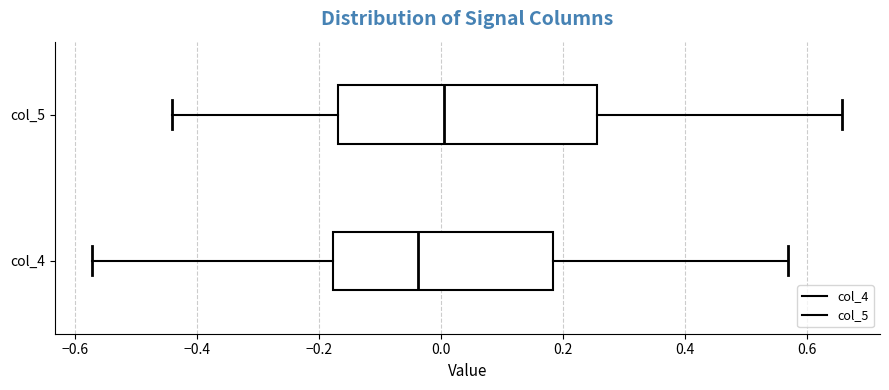

Reading bottom to top, transcribe this box plot: for each box, give where its median line is, the range the box spans, and where its two whiskers end, as read against the x-axis. The values are not printed on the chart, so give them approximately, as read against the axis.

col_4: median -0.04, box -0.18 to 0.18, whiskers -0.58 to 0.56
col_5: median 0.00, box -0.16 to 0.26, whiskers -0.44 to 0.66